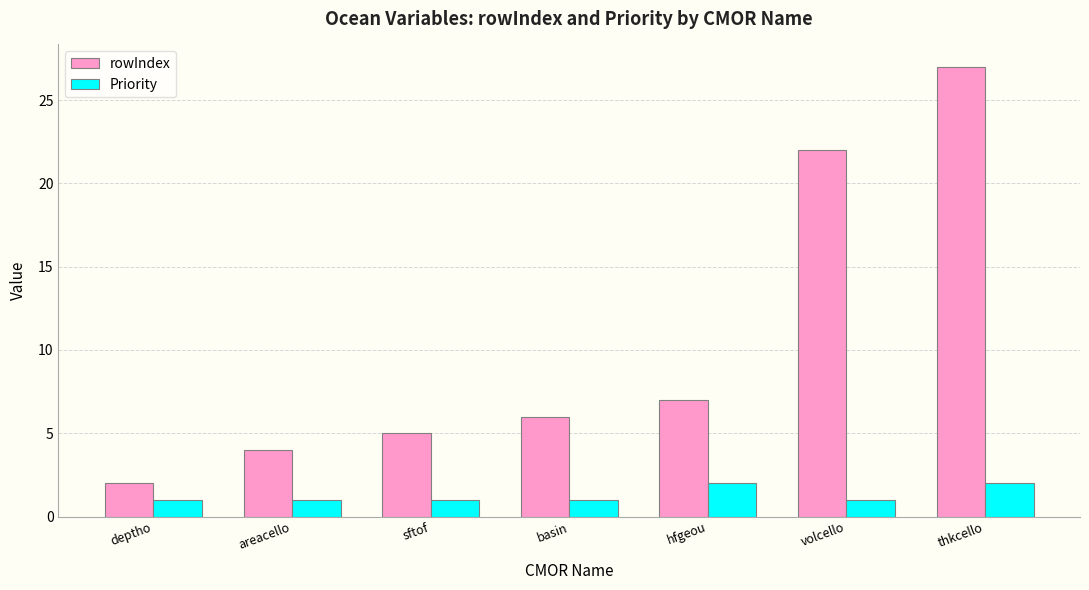

What is the label of the 2nd bar from the right?

volcello